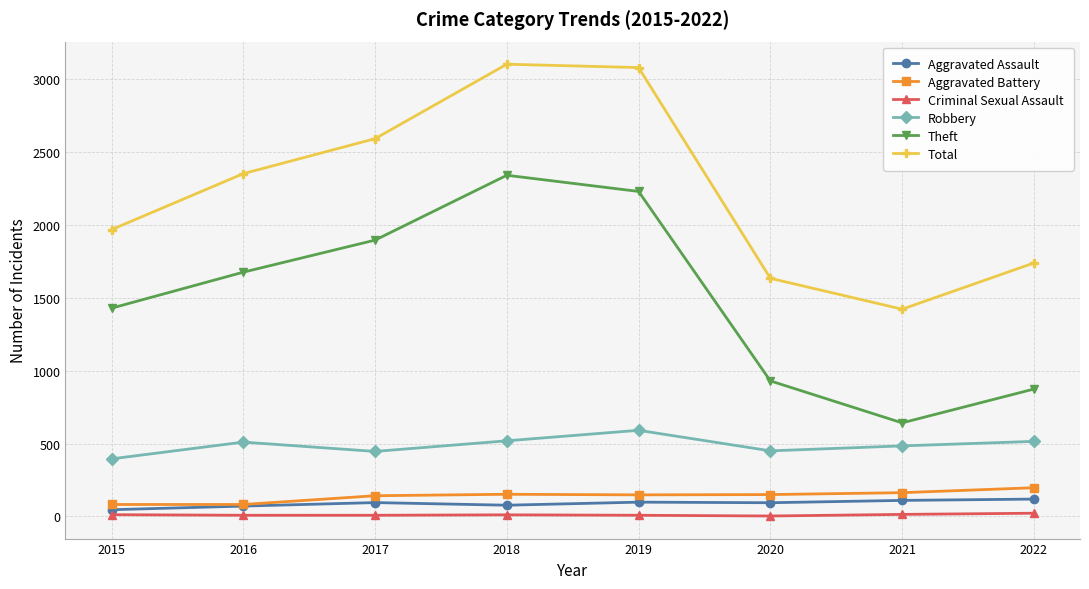

How many interior local peaks does the Theft series have?

1